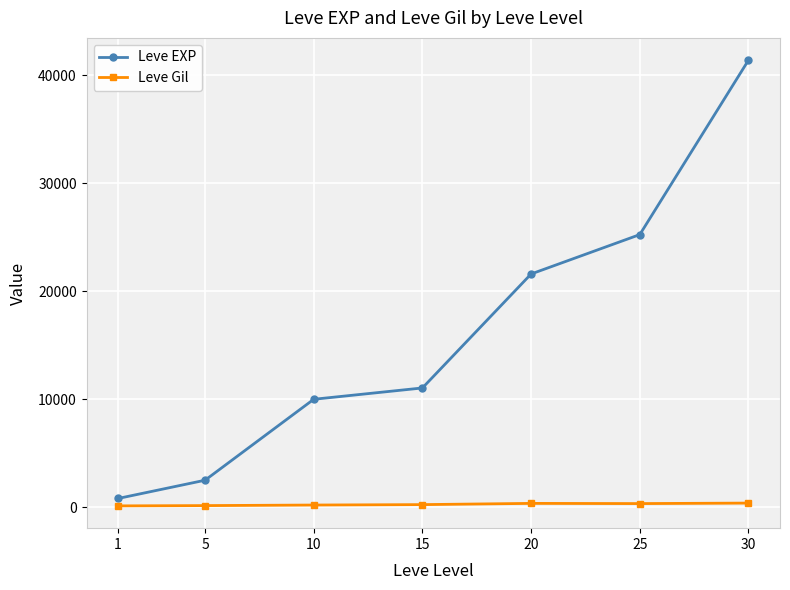

True or false: Leve EXP has more than 1 interior local peaks.

False